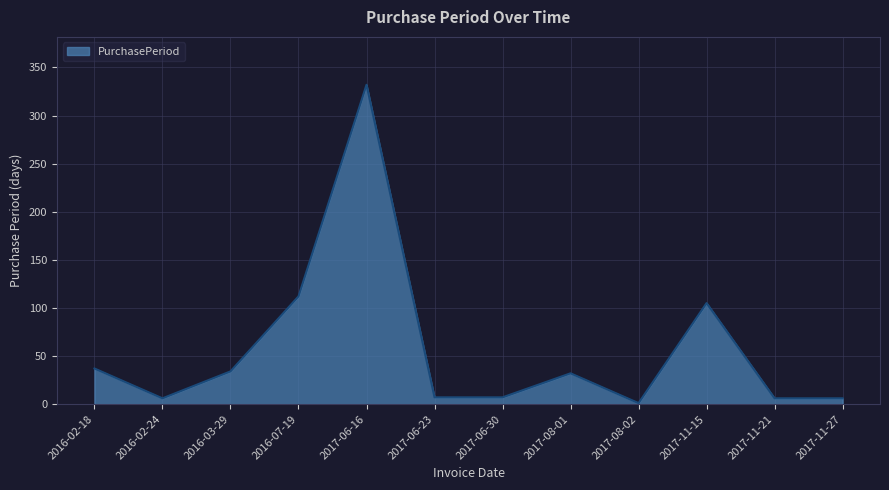

Is it true that the value at 2016-07-19 is 61?

False